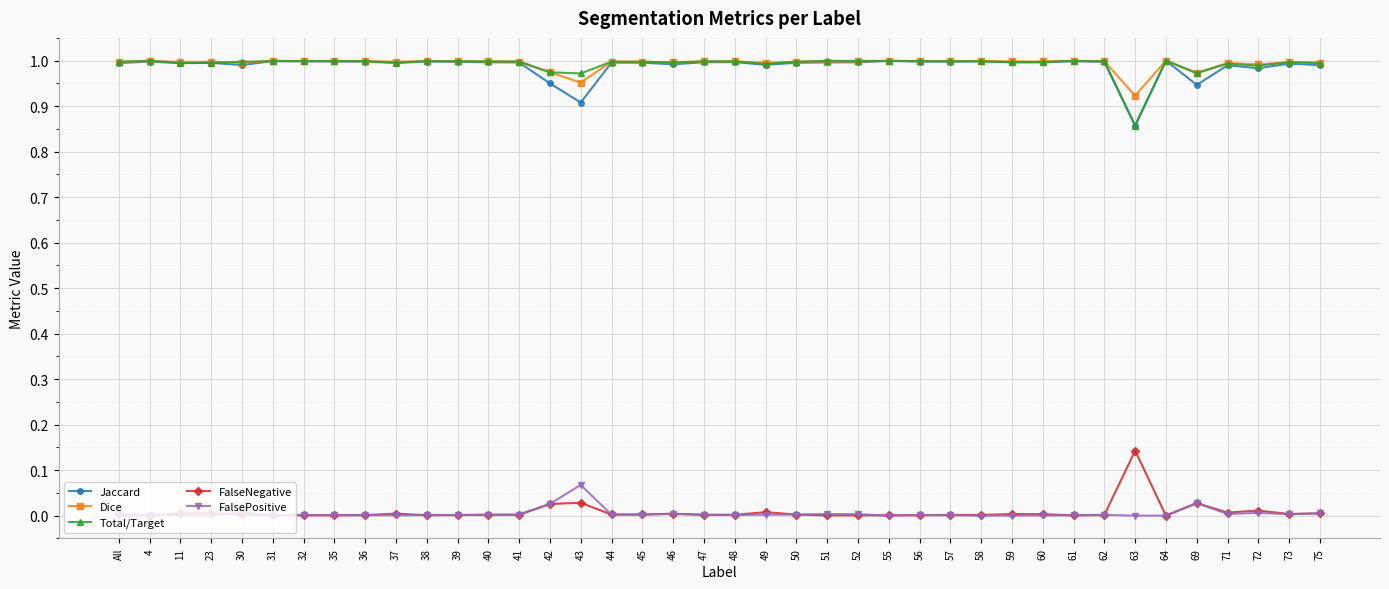

True or false: Jaccard has more than 1 points higher than both neighbors.

True